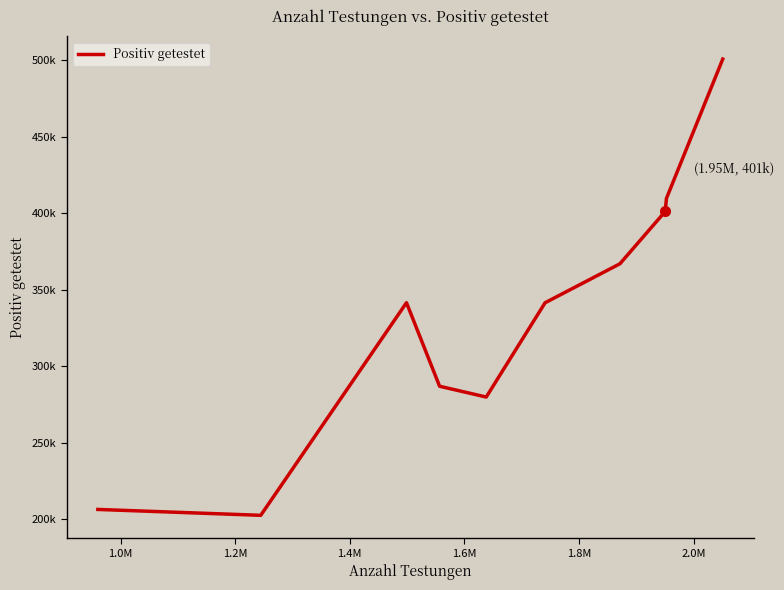

What is the difference between the maximum and minimum values?

298251